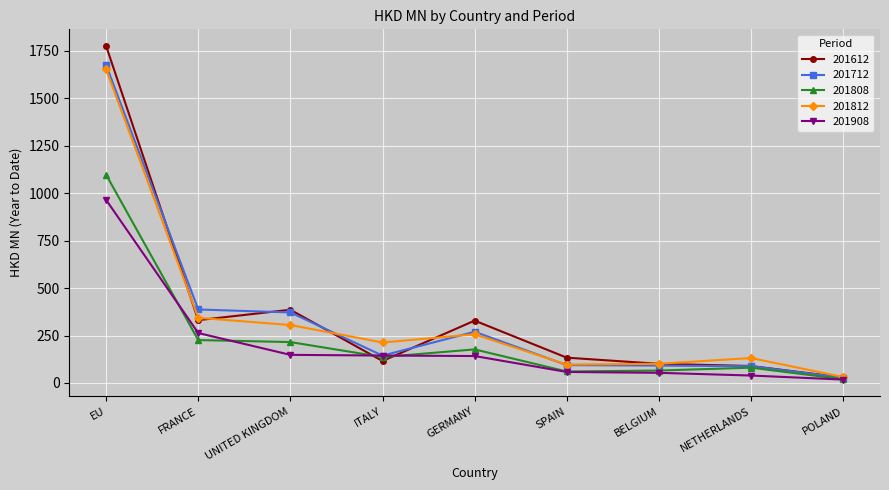

Which category has the lowest value in the 201812 series?

POLAND